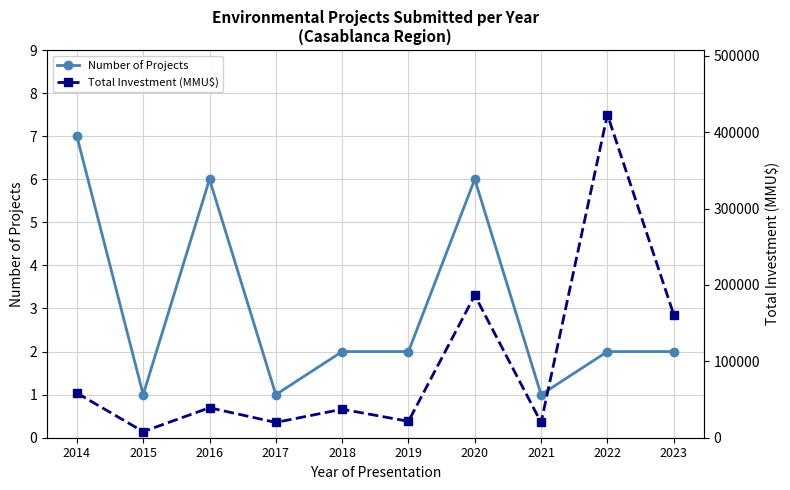

How many data points in Total Investment (MMU$) are less than 39255?

5